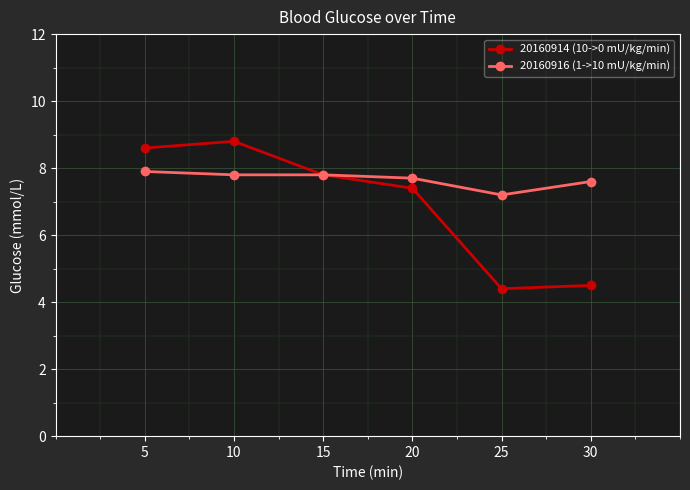

Reading left to right, extract all data points from this chart.

20160914 (10->0 mU/kg/min): 8.6	8.8	7.8	7.4	4.4	4.5
20160916 (1->10 mU/kg/min): 7.9	7.8	7.8	7.7	7.2	7.6